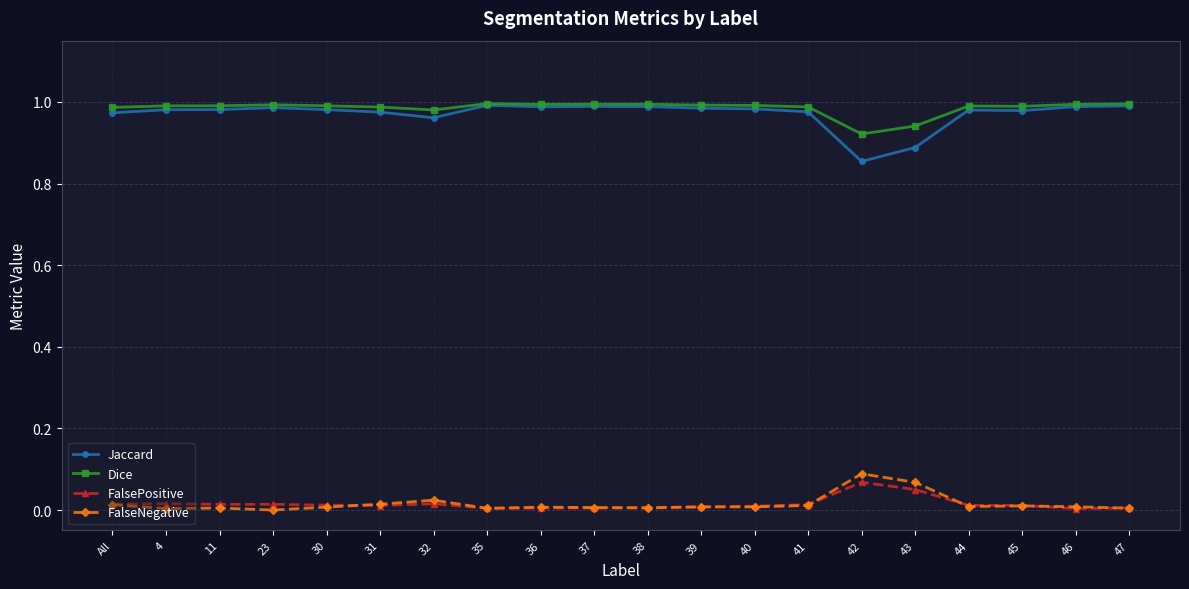

What is the total value across all series at 36?

2.0